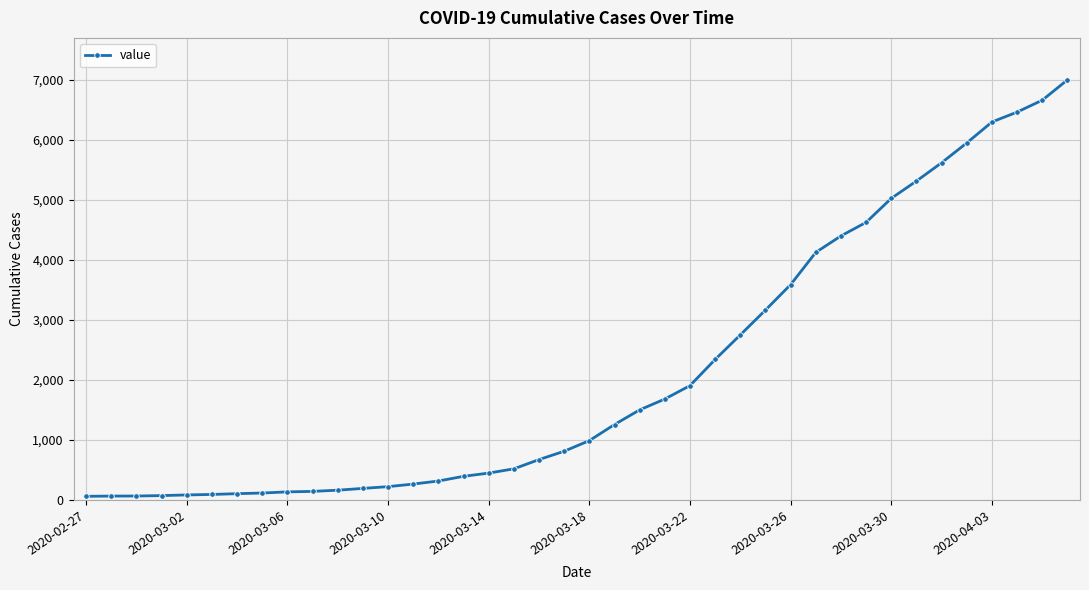

What is the maximum value shown in the chart?

7001